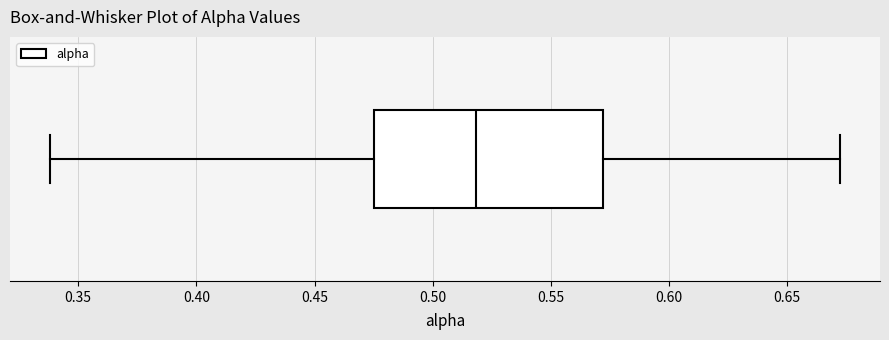

Read this box plot against the x-axis: the position of the median line, the range covered by the box, and the ends of both whiskers. The values are not printed on the chart, so give them approximately, as read against the axis.

median 0.520, box 0.475 to 0.570, whiskers 0.340 to 0.675